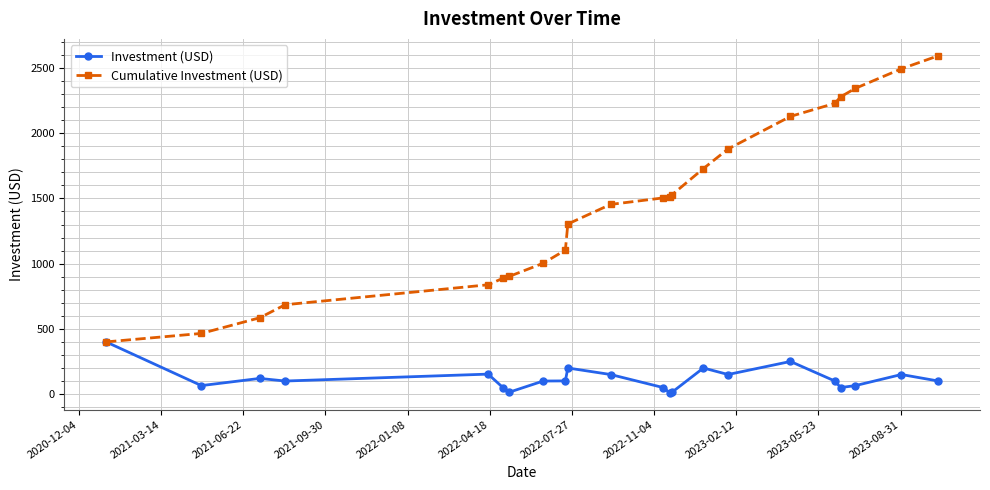

Which series has the largest total across all categories?

Cumulative Investment (USD)